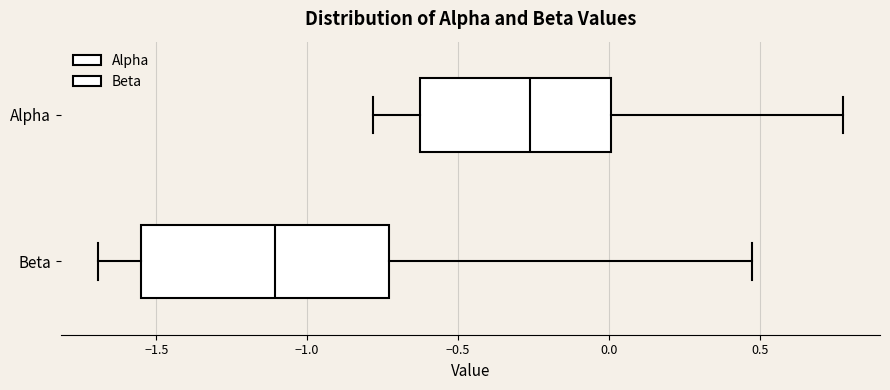

Reading bottom to top, read every box against the x-axis: the position of its median line, the range the box covers, and the ends of its whiskers. The values are not printed on the chart, so give them approximately, as read against the axis.

Beta: median -1.10, box -1.55 to -0.75, whiskers -1.70 to 0.50
Alpha: median -0.25, box -0.65 to 0.00, whiskers -0.80 to 0.80